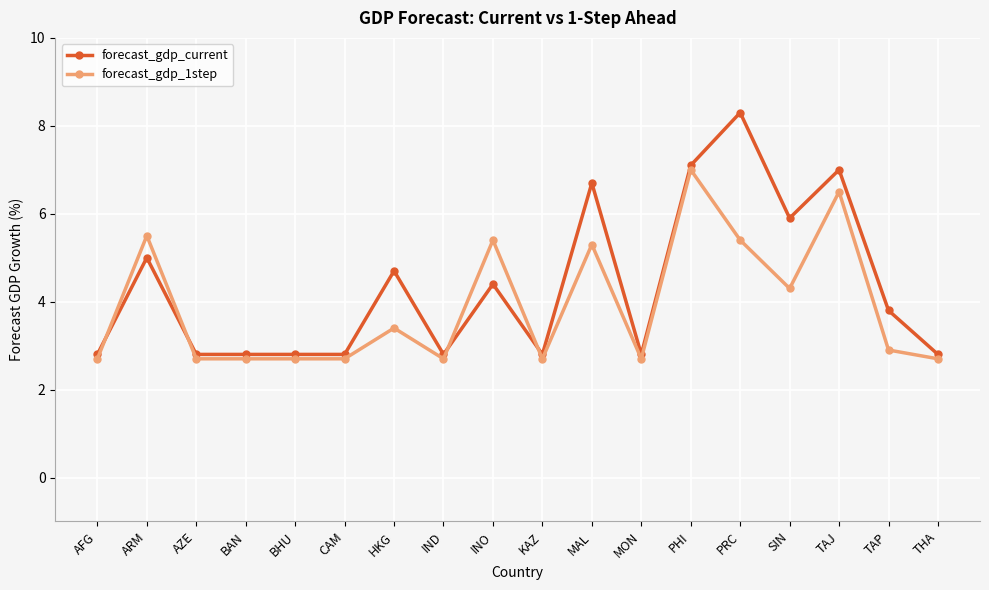

Rank the series by their average value, from lowest to highest.

forecast_gdp_1step, forecast_gdp_current